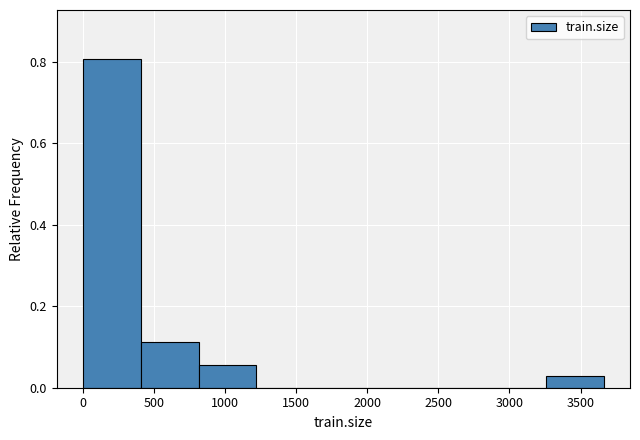

Reading left to right, list every bar in this chart as the range it spans on the x-axis followed by its height. Neither the bar edges nor the heights are printed on the chart, so give them approximately, as read against the axes.

0 to 400: 0.80
400 to 800: 0.12
800 to 1200: 0.06
1200 to 1650: 0
1650 to 2050: 0
2050 to 2450: 0
2450 to 2850: 0
2850 to 3250: 0
3250 to 3650: 0.02